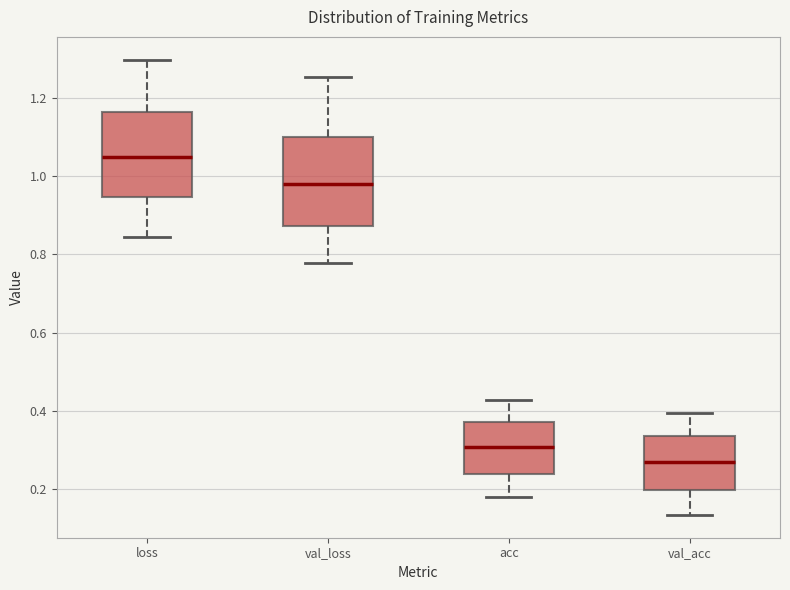

Which box has the highest median line?

loss